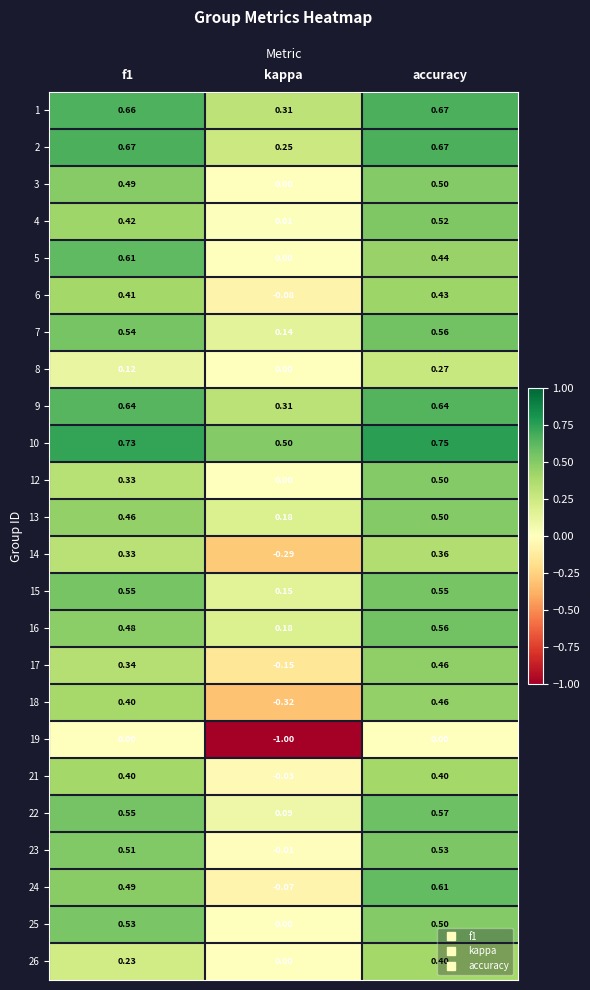

How many categories are shown in the chart?

3